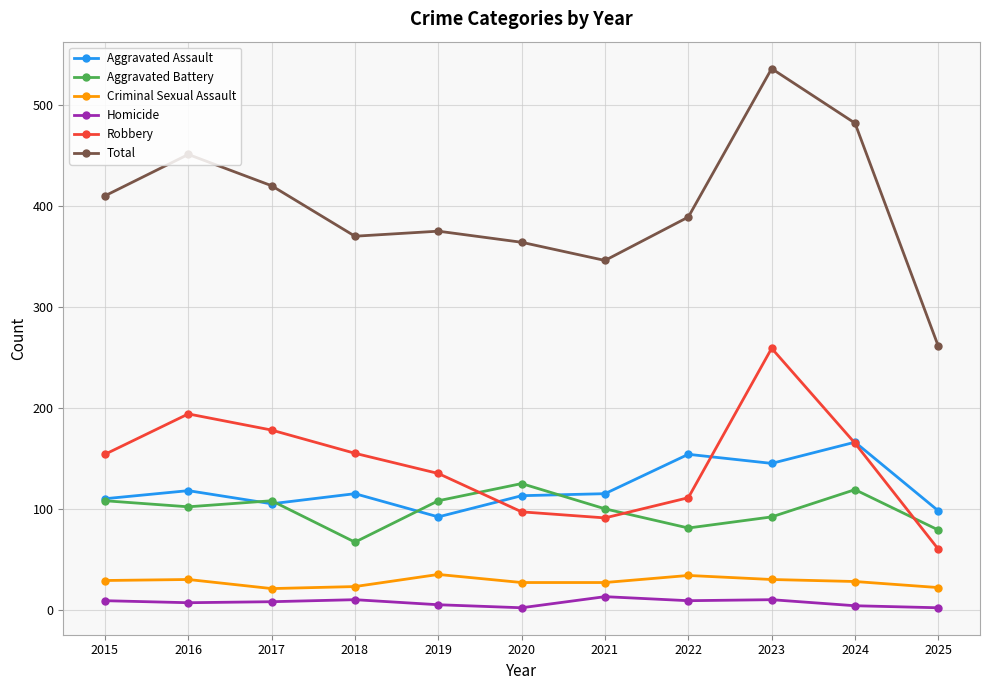

True or false: Homicide and Total cross at least once.

False